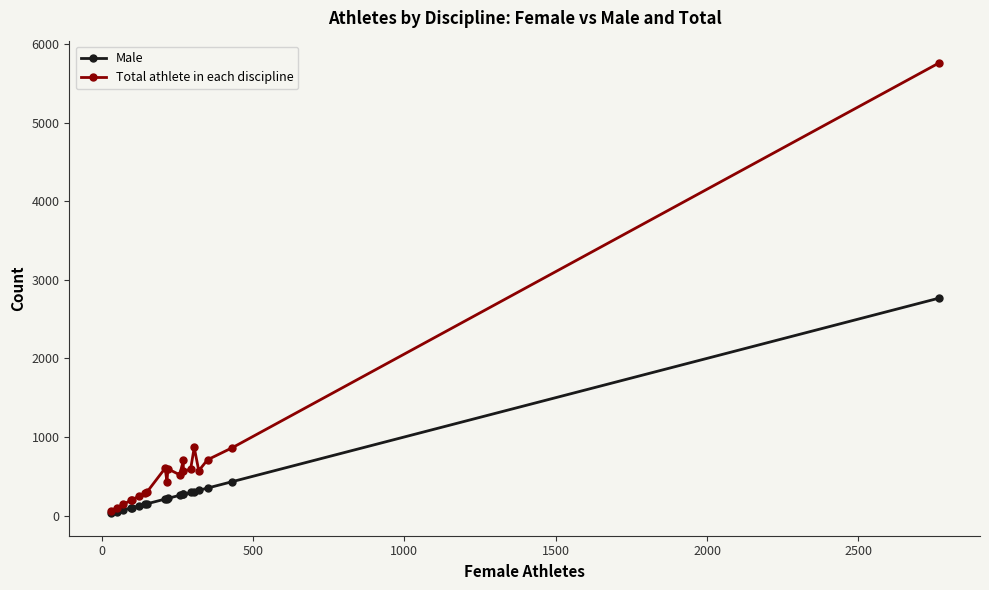

How many values in the Male series exceed 219?

9